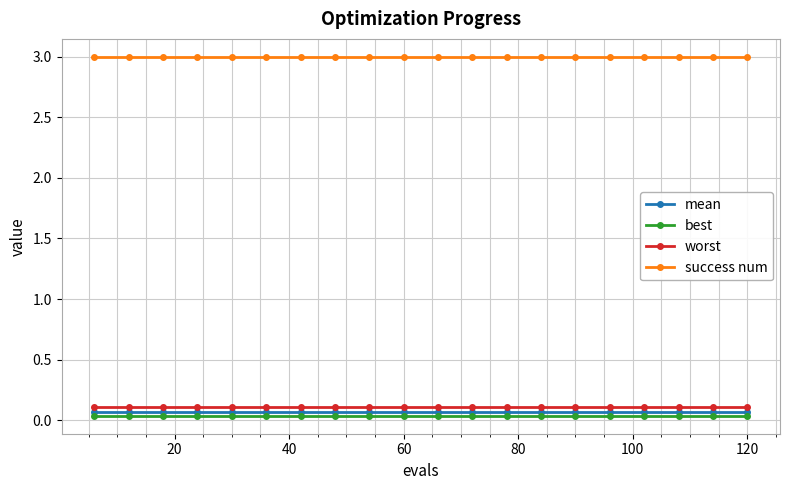

True or false: best and mean cross at least once.

False